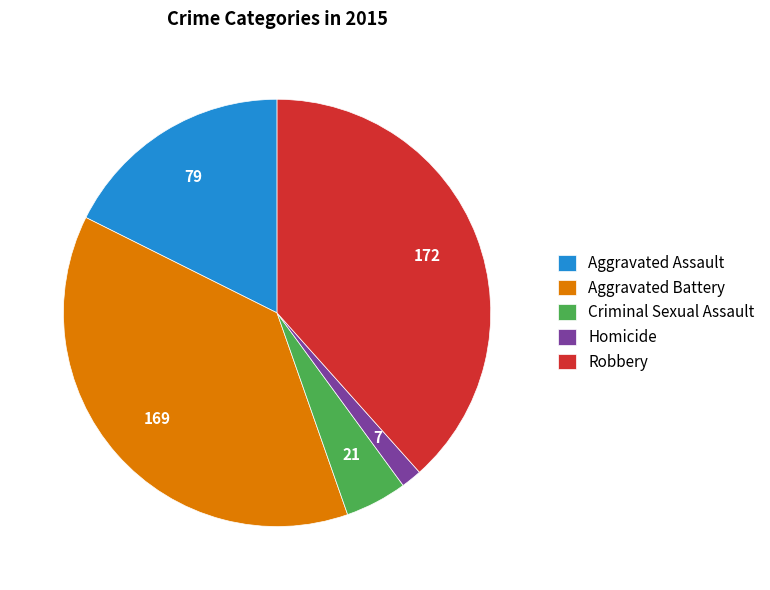

What is the ratio of the value at Criminal Sexual Assault to the value at Aggravated Battery?

0.1